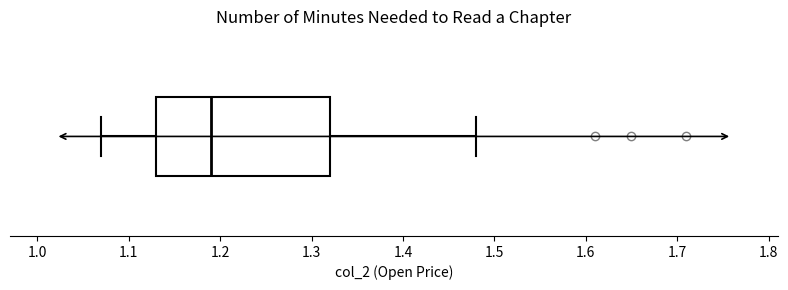

Transcribe this box plot: give where the median line is, the range the box spans, and where the two whiskers end, as read against the x-axis. The values are not printed on the chart, so give them approximately, as read against the axis.

median 1.19, box 1.13 to 1.32, whiskers 1.07 to 1.48